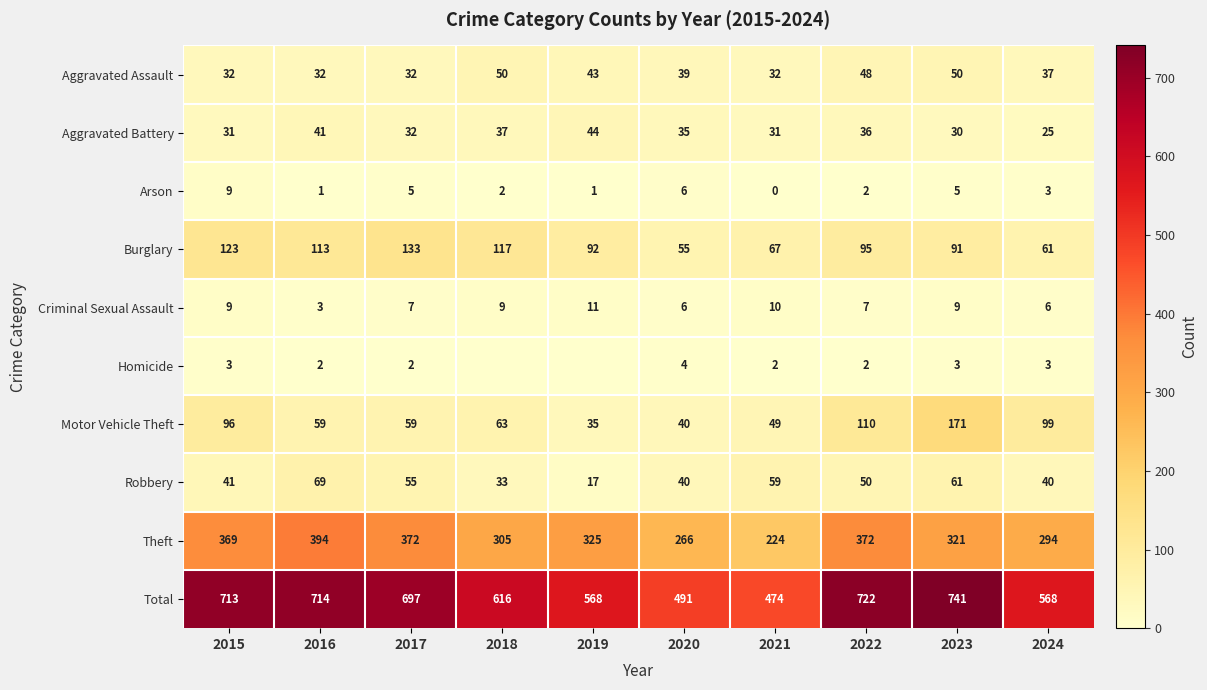

True or false: Aggravated Battery has a value of 31 at 2021.

True